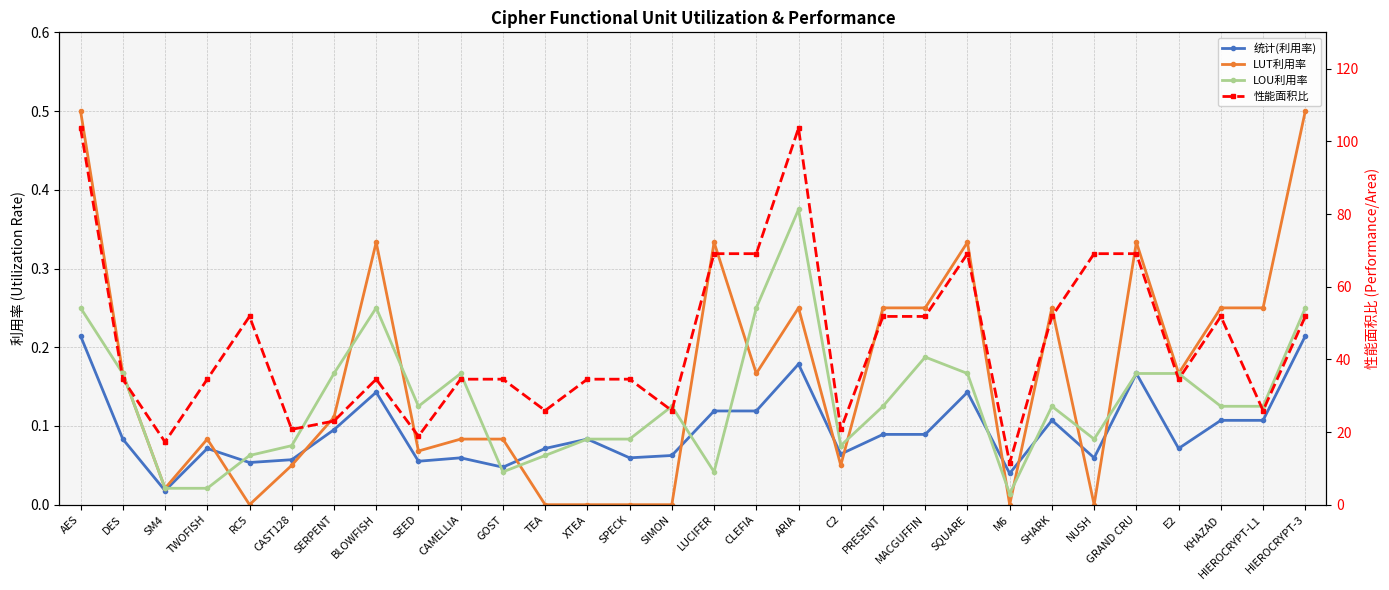

Is this an area chart (filled region under the line)?

No